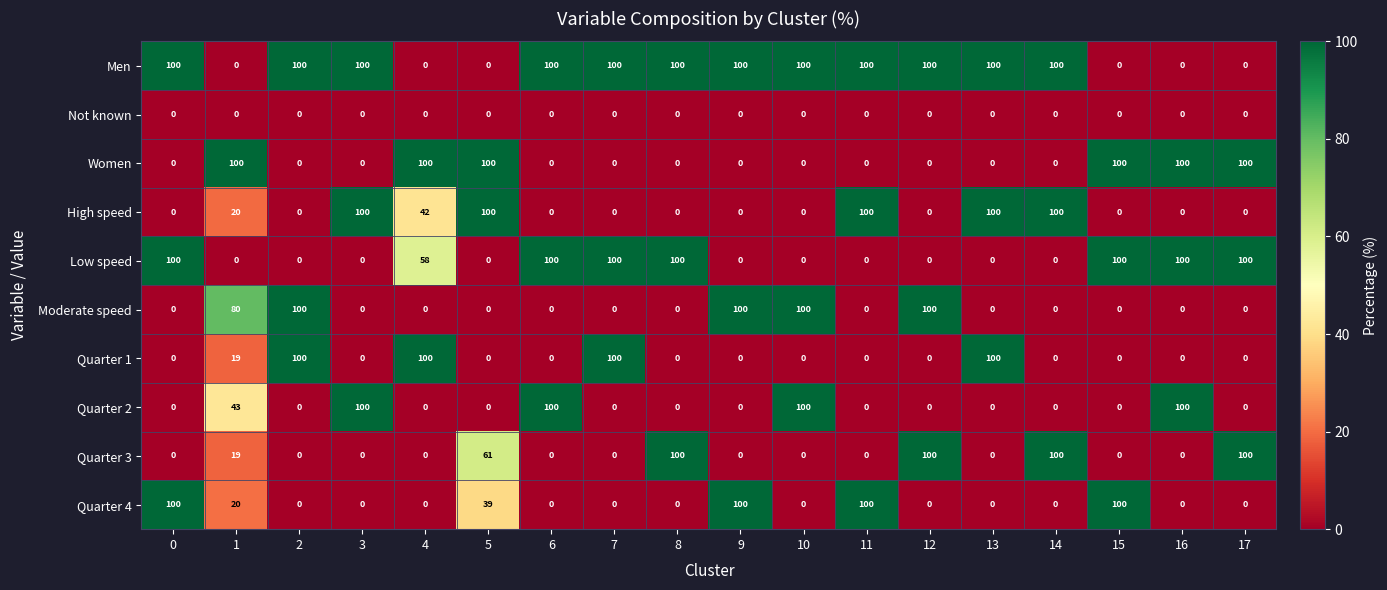

True or false: Quarter 3 has a value of -64 at 13.

False